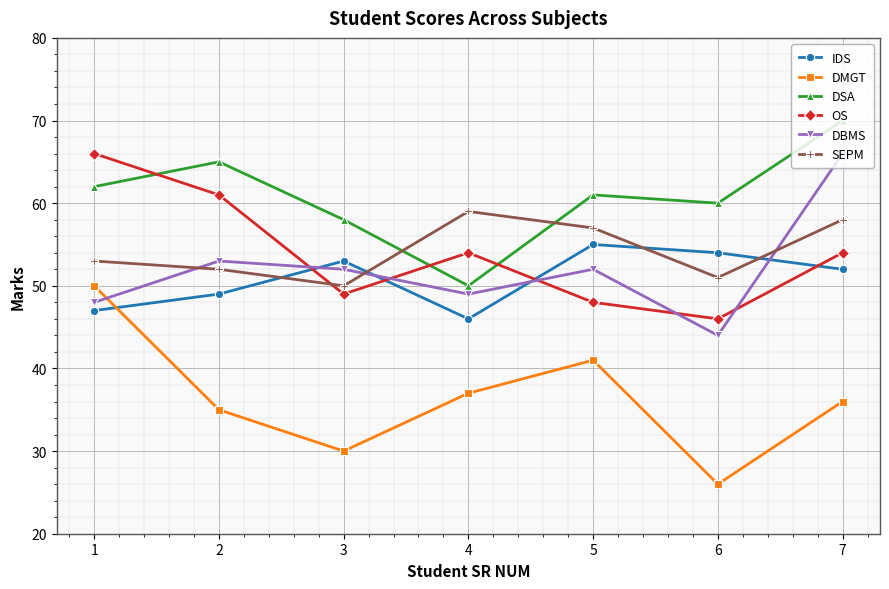

Is it true that DBMS equals 52 at 5?

True